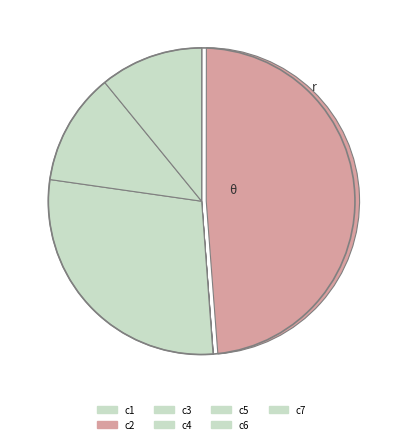

Rank the categories by value from lowest to highest.

c3, c1, c4, c7, c6, c5, c2